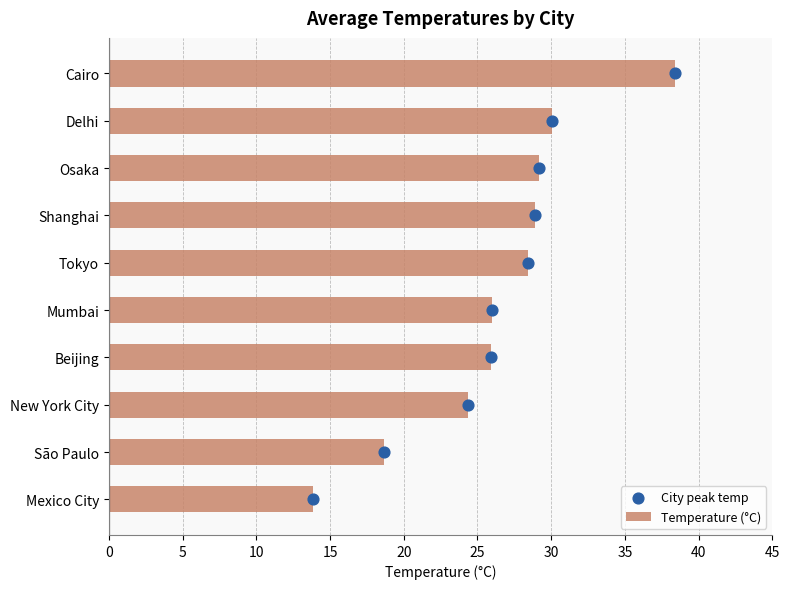

Which series contains the lowest Y value?

City peak temp